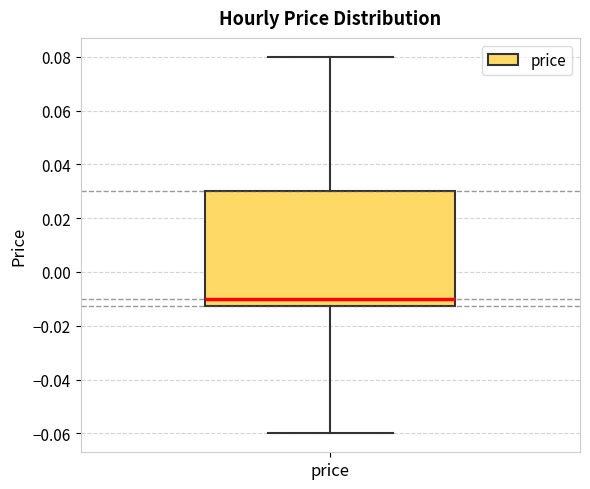

Transcribe this box plot: give where the median line is, the range the box spans, and where the two whiskers end, as read against the y-axis. The values are not printed on the chart, so give them approximately, as read against the axis.

median -0.010, box -0.012 to 0.030, whiskers -0.060 to 0.080